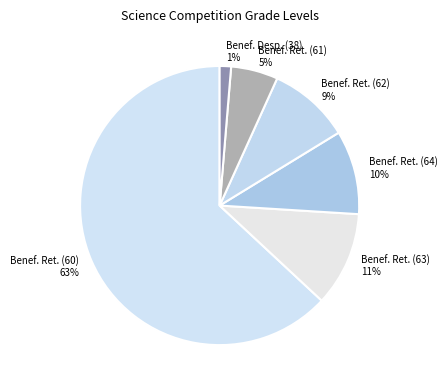

To the nearest percent, what percentage of the pie is Benef. Desp. (38) 1%?

1%